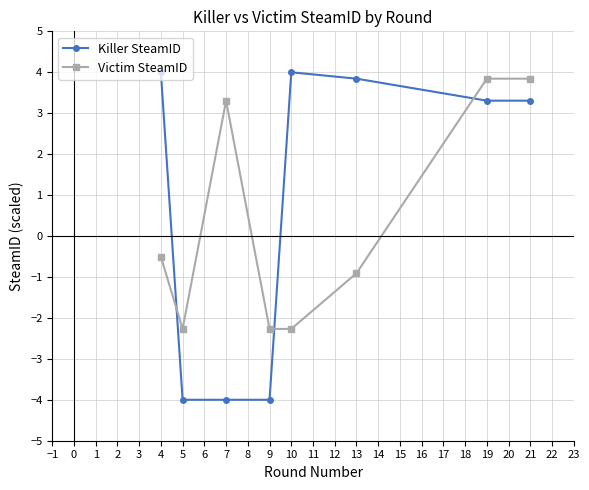

What is the lowest value of the Killer SteamID series?

-4.0